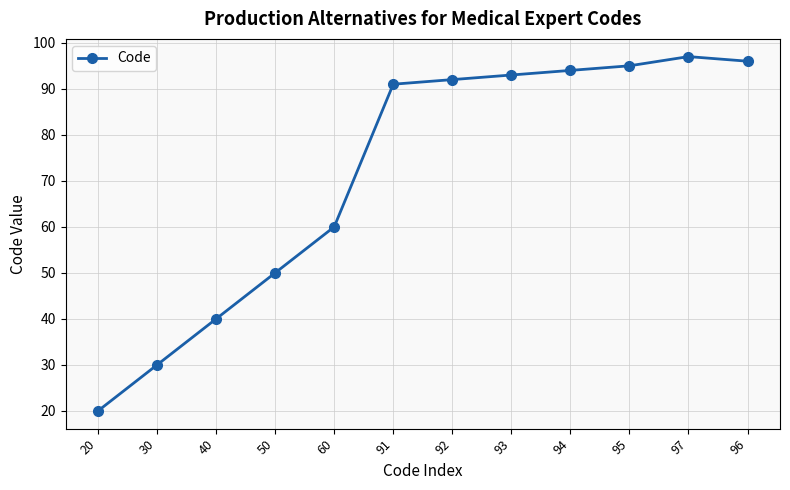

Reading left to right, transcribe all the data shown in this chart.

20	30	40	50	60	91	92	93	94	95	97	96